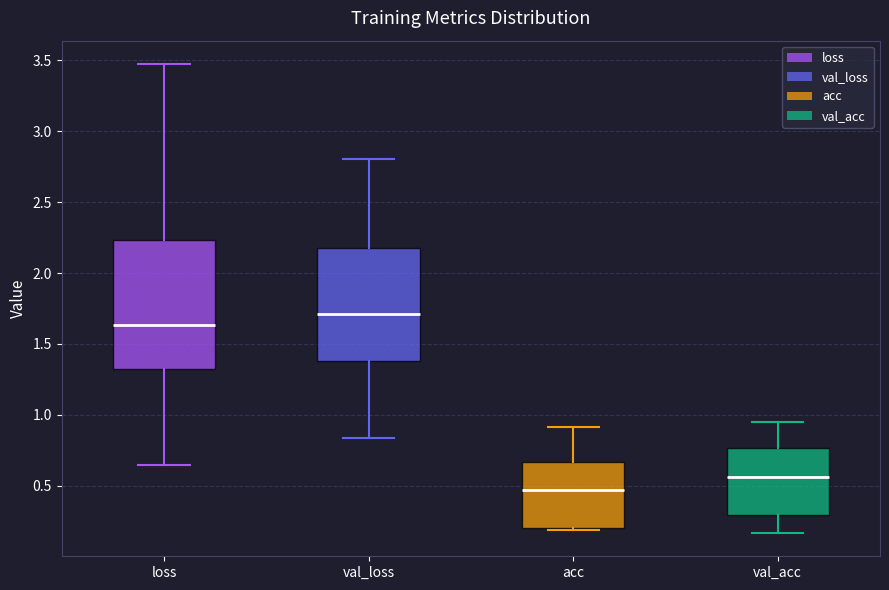

Where does the median line of the box for val_acc sit on the y-axis? The values are not printed on the chart, so give them approximately, as read against the axis.

0.55